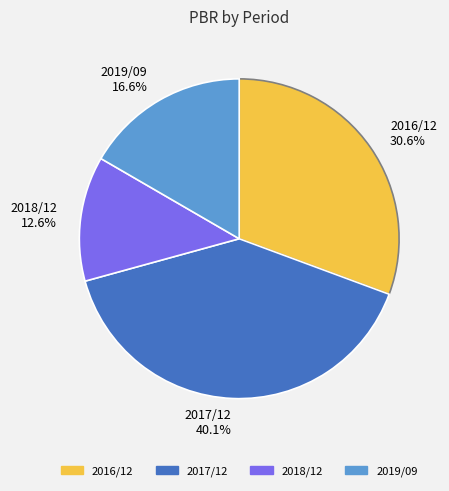

Is there any slice that represents more than half of the pie?

No